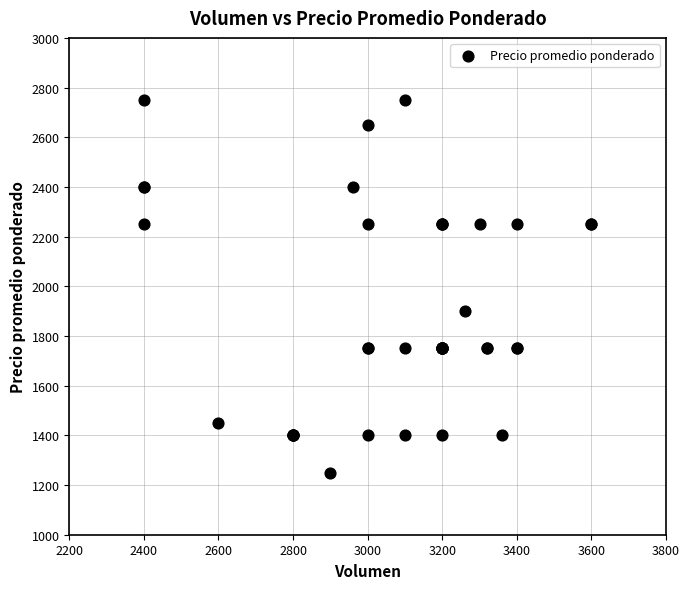

What Y value in the scatter plot is closest to 2000?

1900